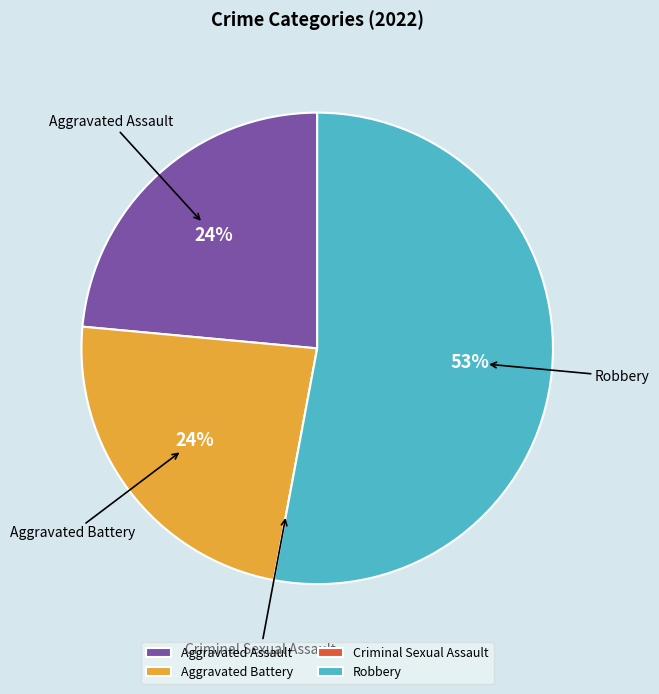

Between Aggravated Assault and Robbery, which is larger?

Robbery